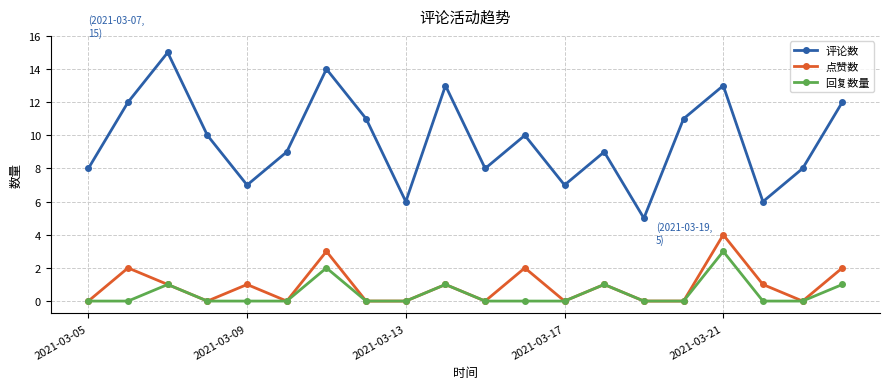

Rank the series by their maximum value, from highest to lowest.

评论数, 点赞数, 回复数量